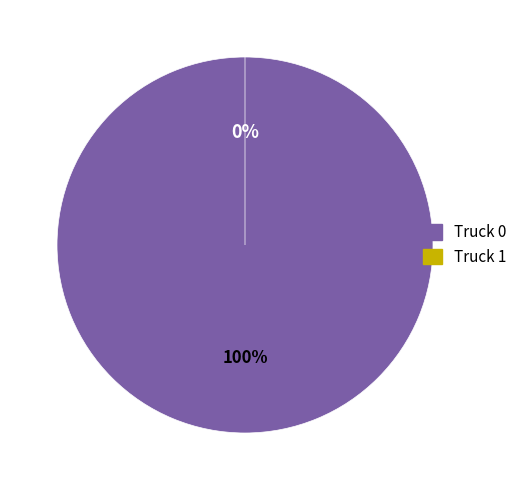

Is the sum of Truck 0 and Truck 1 greater than half?

Yes